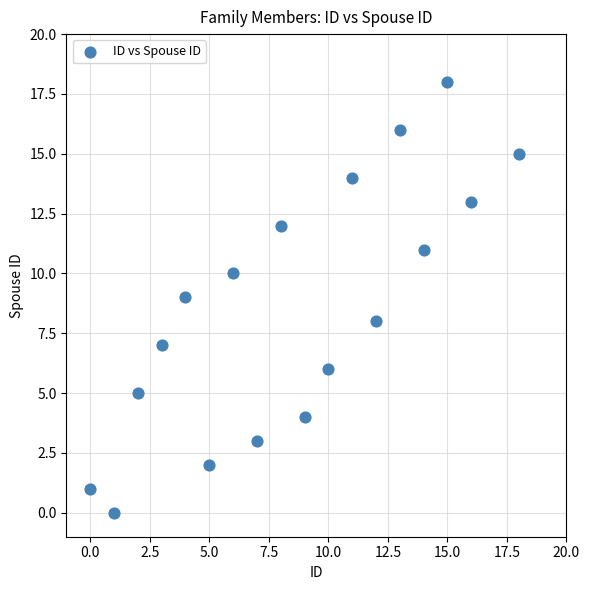

What is the range of X values (max minus min)?

18